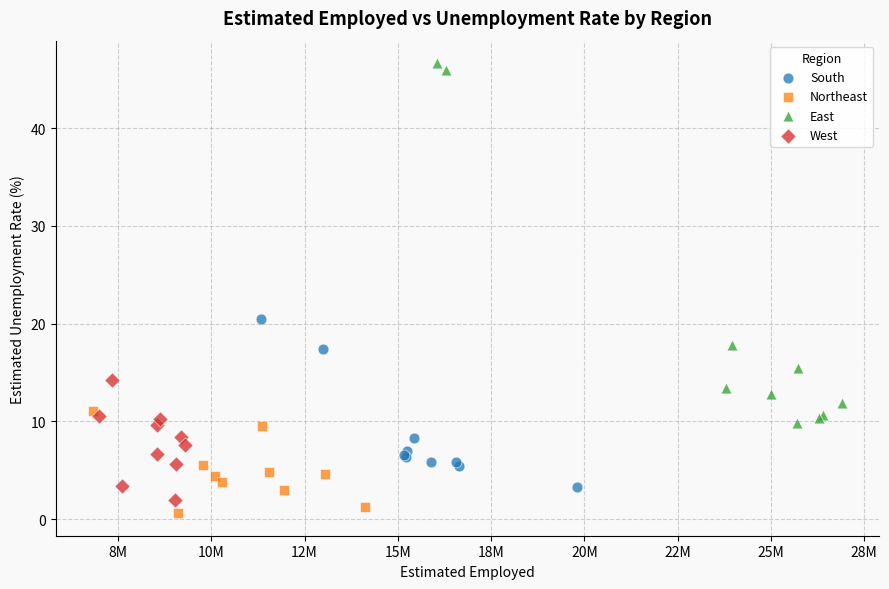

Which series reaches the maximum Y coordinate?

East